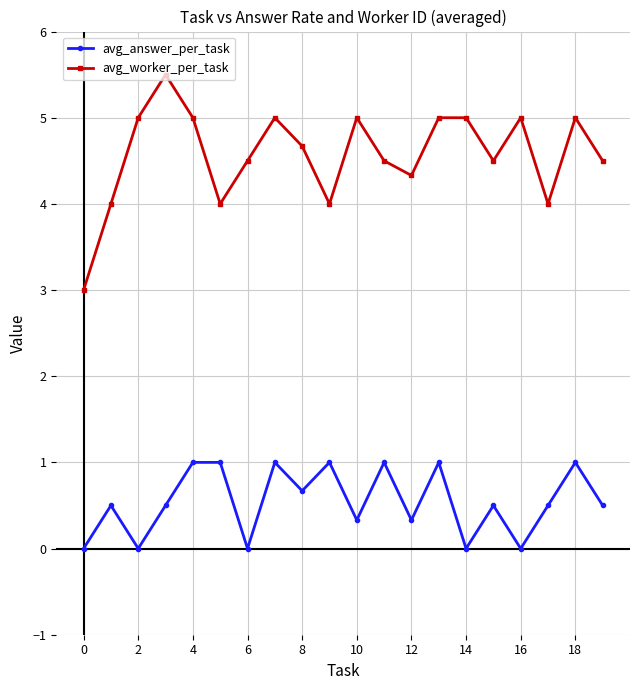

What is the difference between the maximum and minimum values in the avg_worker_per_task series?

2.5